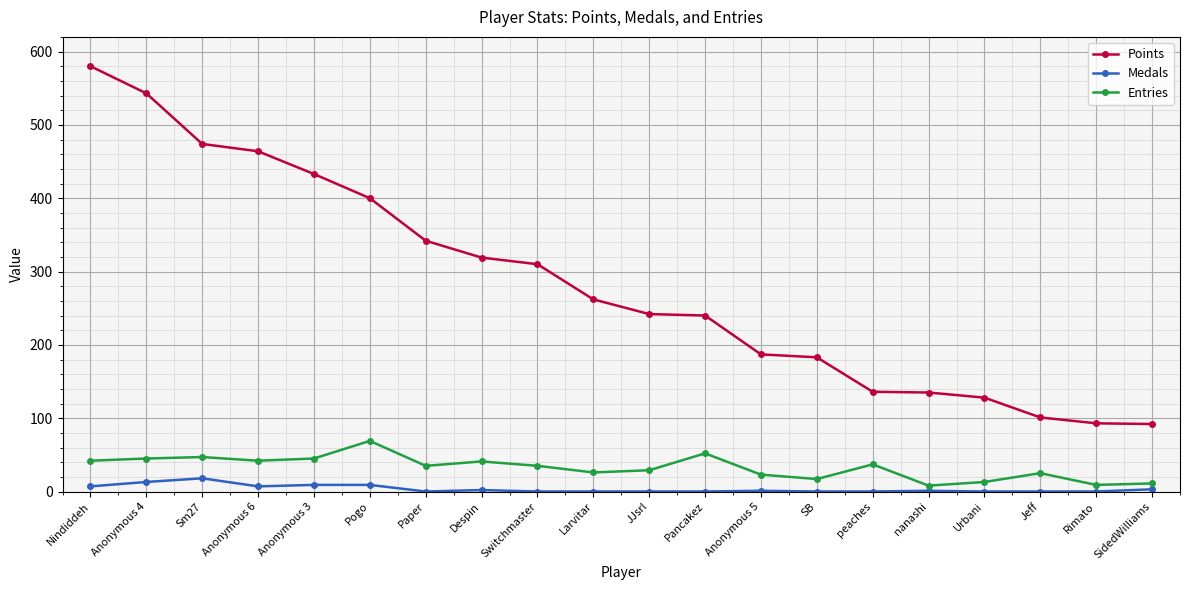

What is the average value of the Medals series?

4